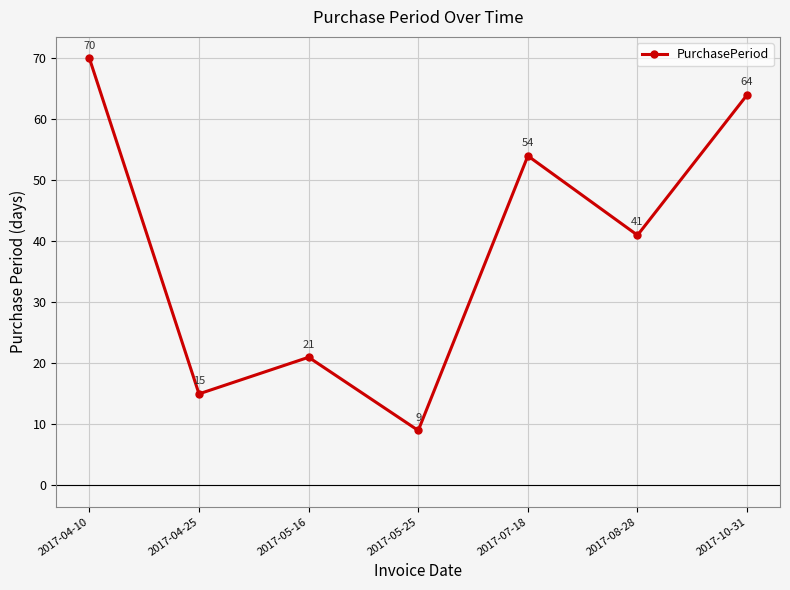

How many distinct data groups are displayed?

1